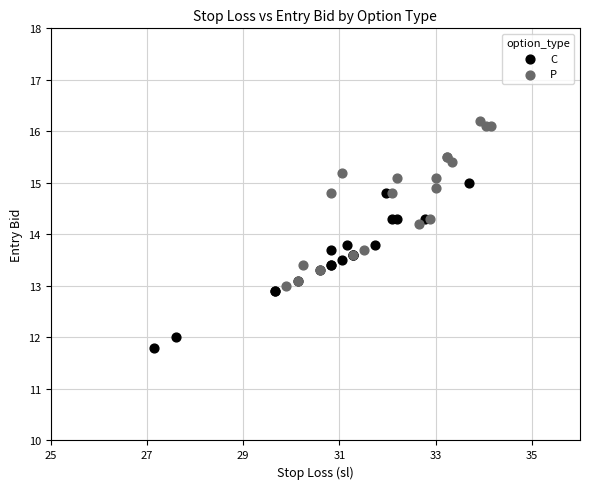

Which series reaches the minimum Y coordinate?

C